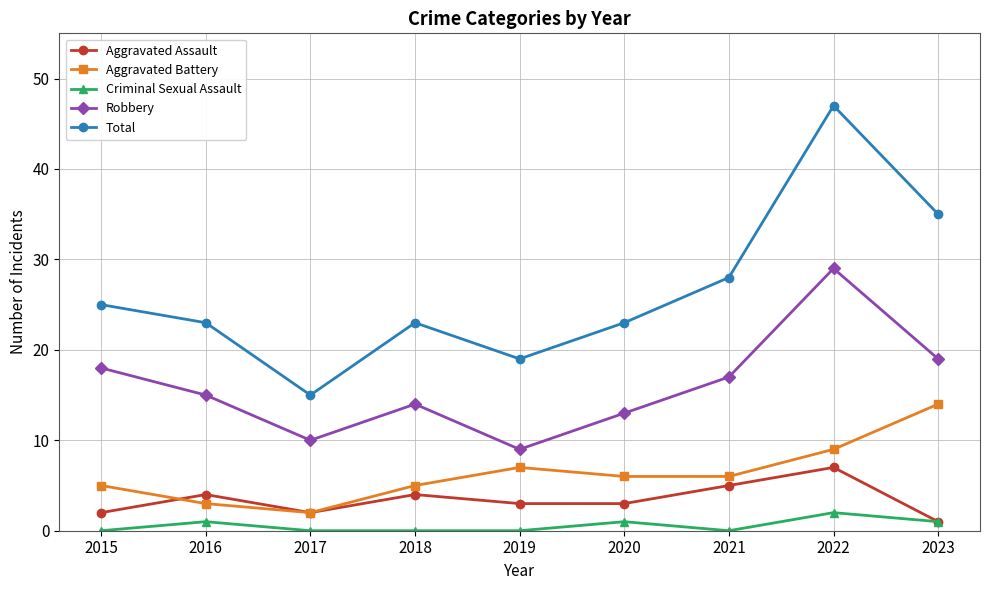

What value does the Total series have at 2022?

47